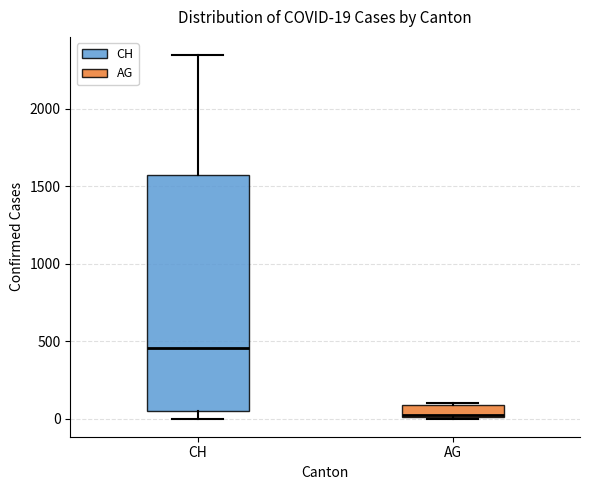

Which box has the highest median line?

CH